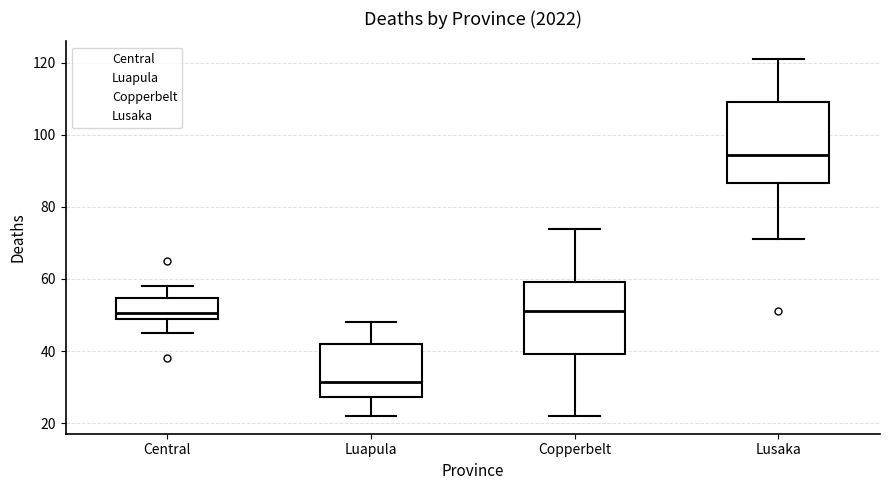

Which box has the highest median line?

Lusaka